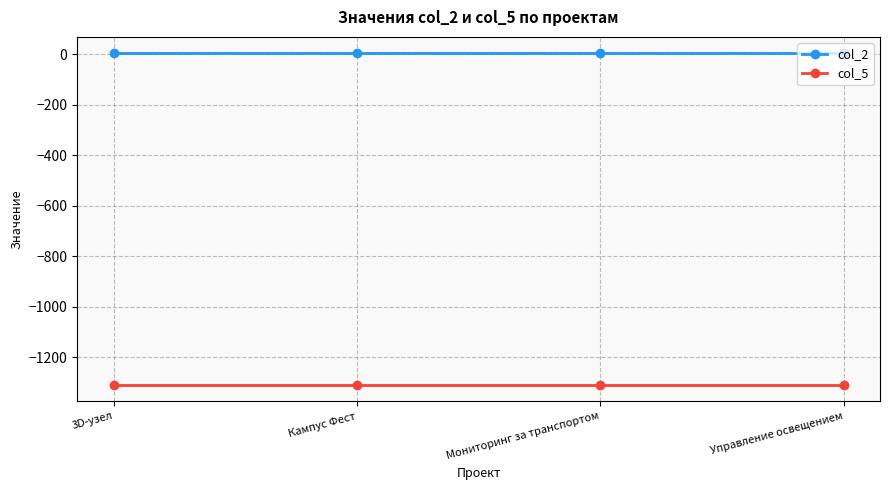

What is the smallest value displayed?

-1308